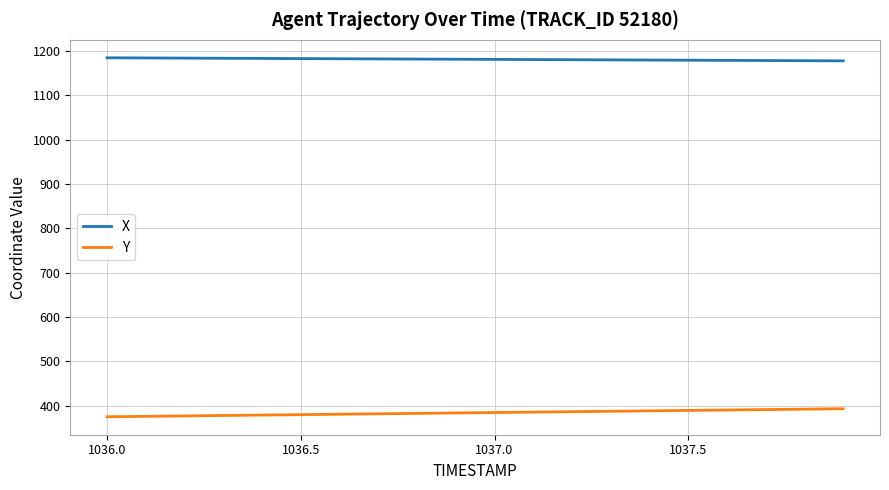

List the series in order of their peak value, highest first.

X, Y